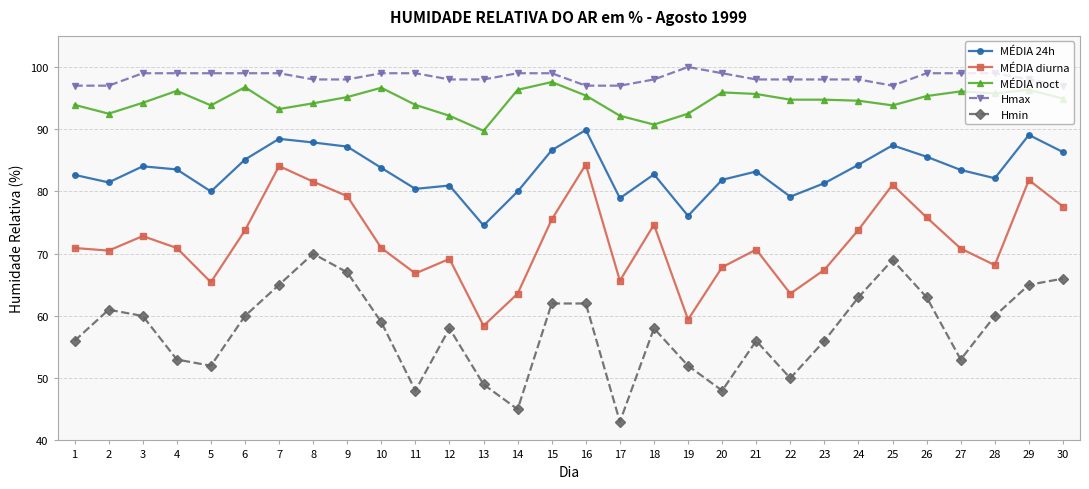

Read the Hmin value at 24.

63.0